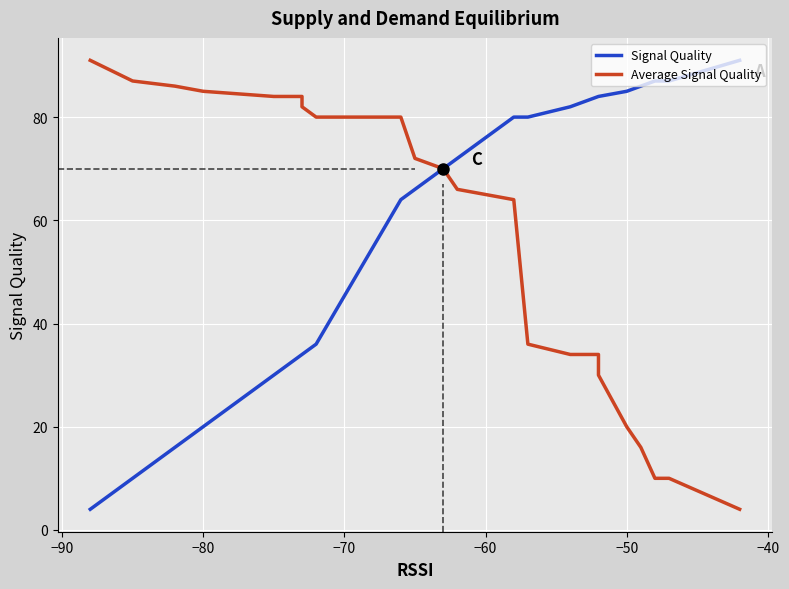

What is the difference between the second highest and minimum values in the Average Signal Quality series?

83